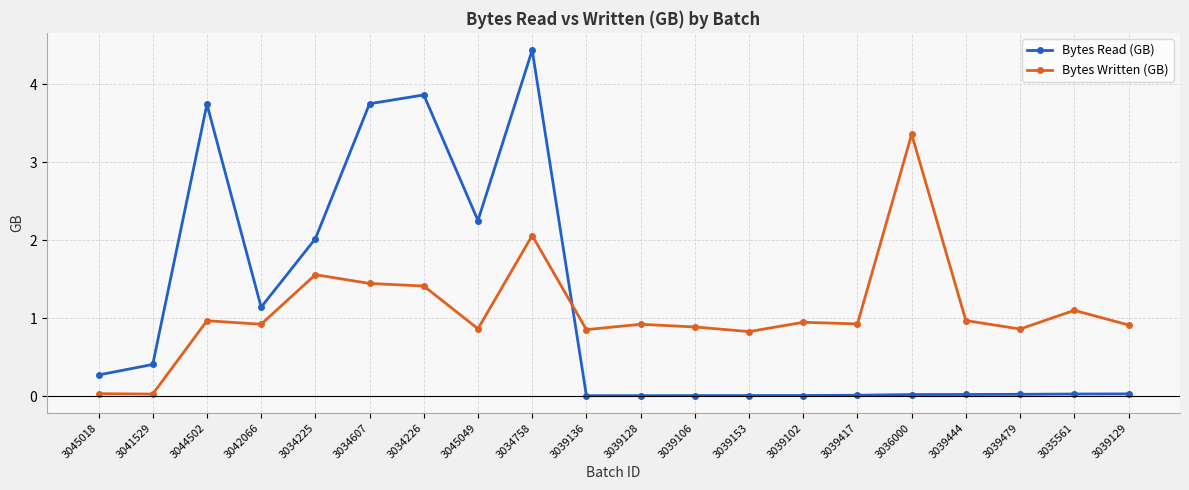

What position from the right is 3039102?

7